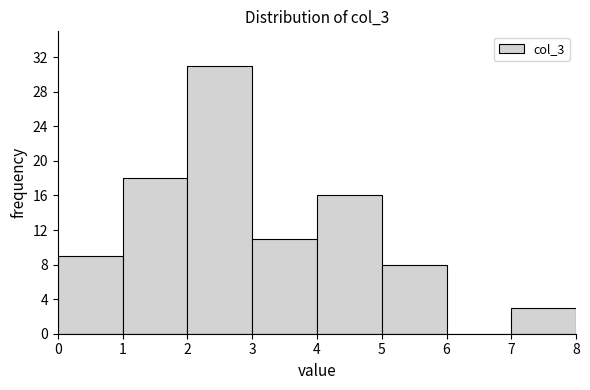

What is the height of the bar covering 7 to 8 on the x-axis? The values are not printed on the chart, so give them approximately, as read against the axis.

3